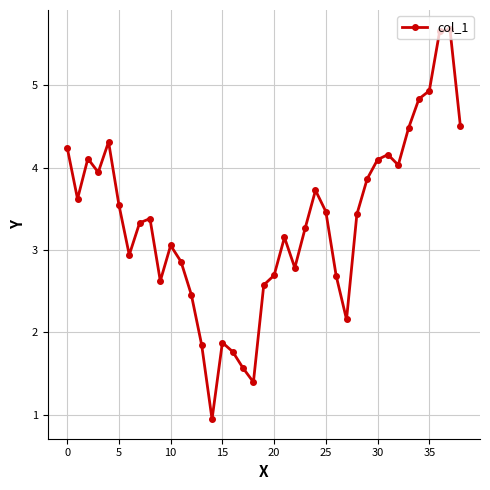

What is the greatest value displayed?

5.7